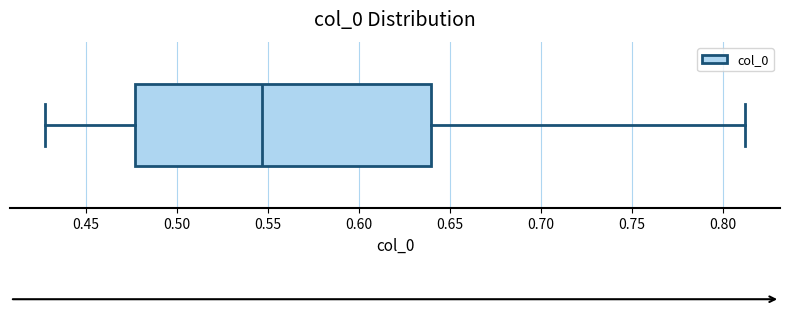

Read this box plot against the x-axis: the position of the median line, the range covered by the box, and the ends of both whiskers. The values are not printed on the chart, so give them approximately, as read against the axis.

median 0.545, box 0.475 to 0.640, whiskers 0.425 to 0.810